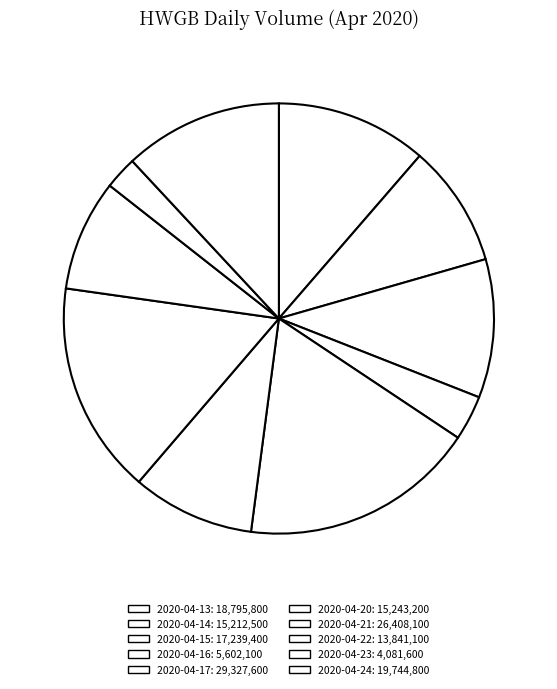

How many segments does this pie chart have?

10